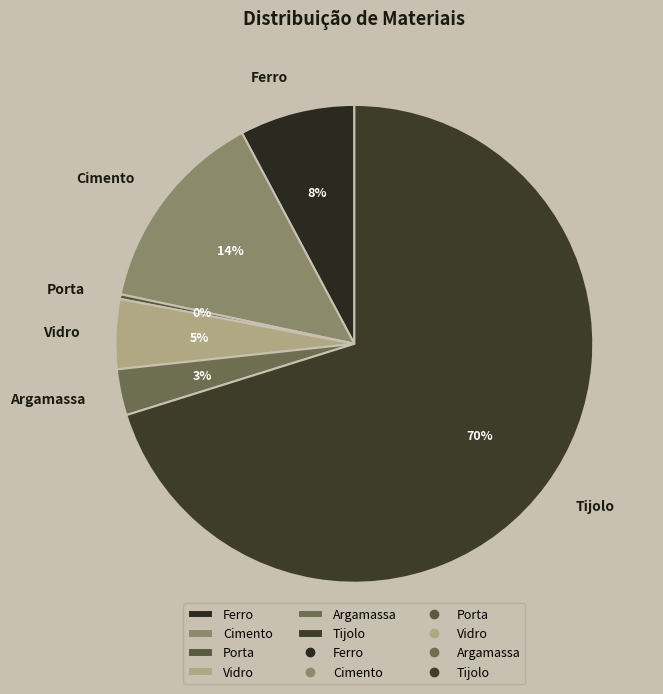

Which category has the smallest portion of the pie?

Porta